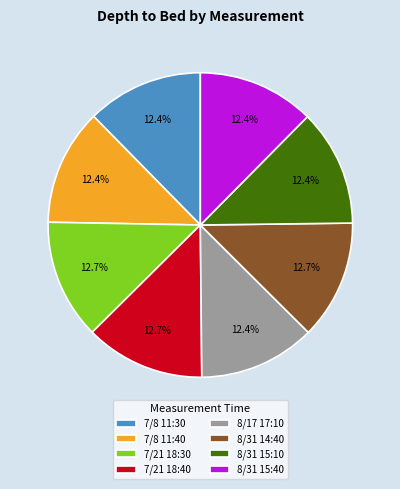

What is the ratio of the value at 8/17 17:10 to the value at 8/31 15:10?

1.0